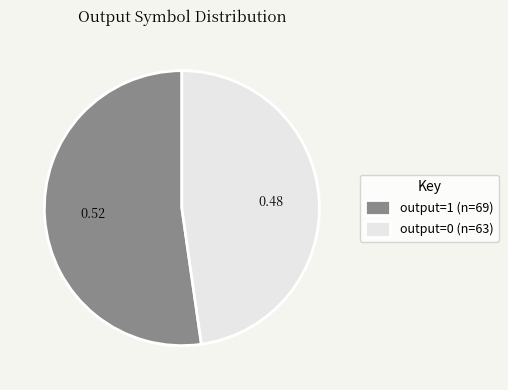

Which category has the biggest portion of the pie?

output=1